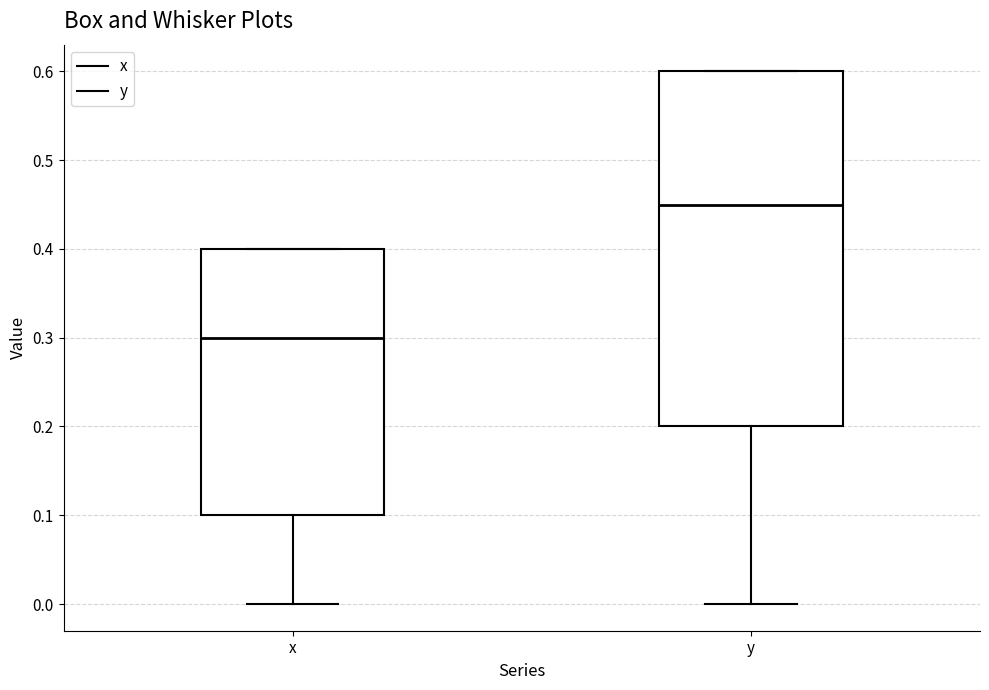

Comparing the boxes themselves (not the whiskers), which one is the tallest?

y